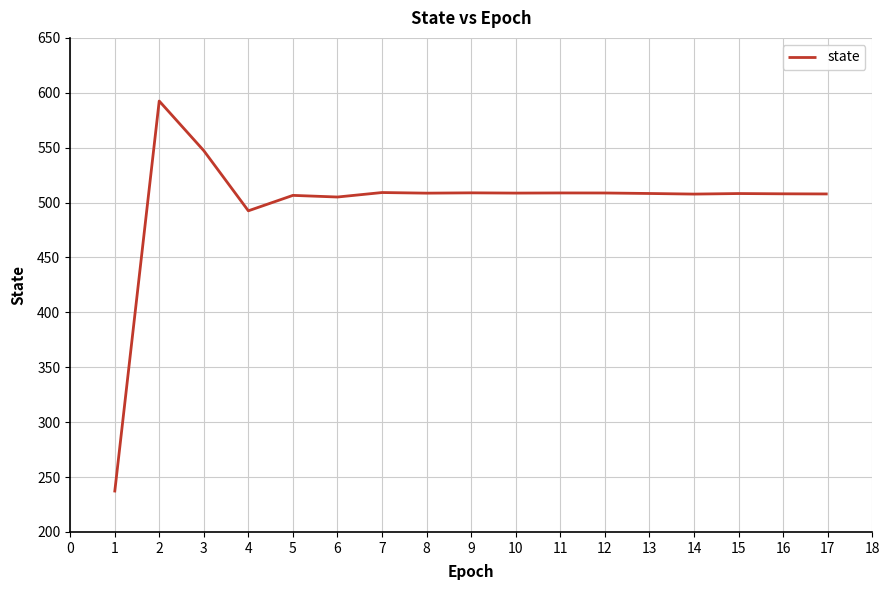

The value at 1 is 236.0. True or false?

True